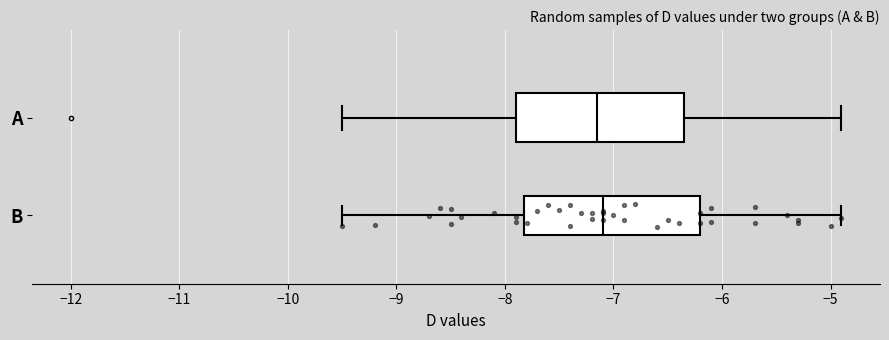

Where does the right whisker of the box for B end on the x-axis? The values are not printed on the chart, so give them approximately, as read against the axis.

-4.9